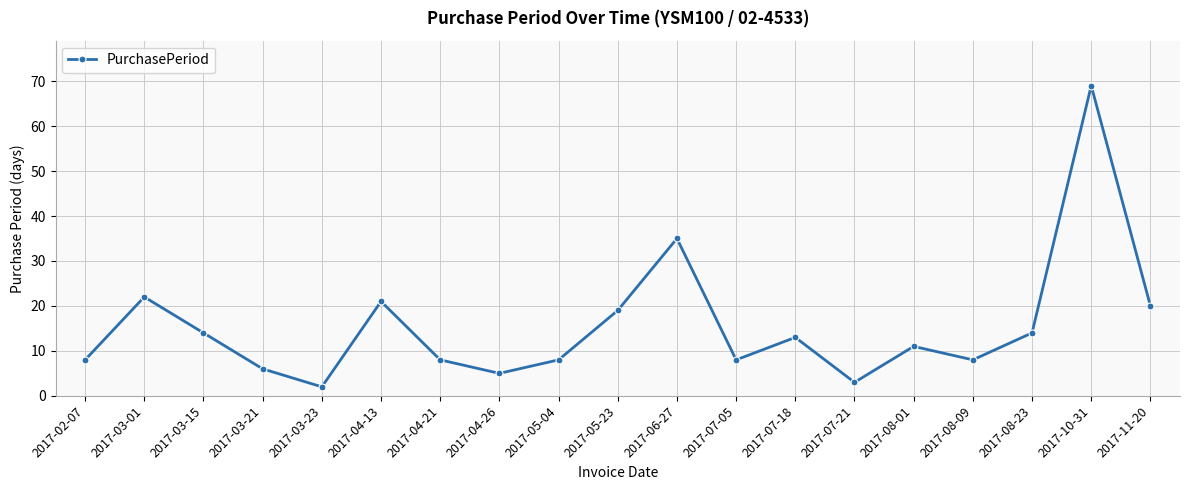

At which category does the chart reach its minimum across all series?

2017-03-23